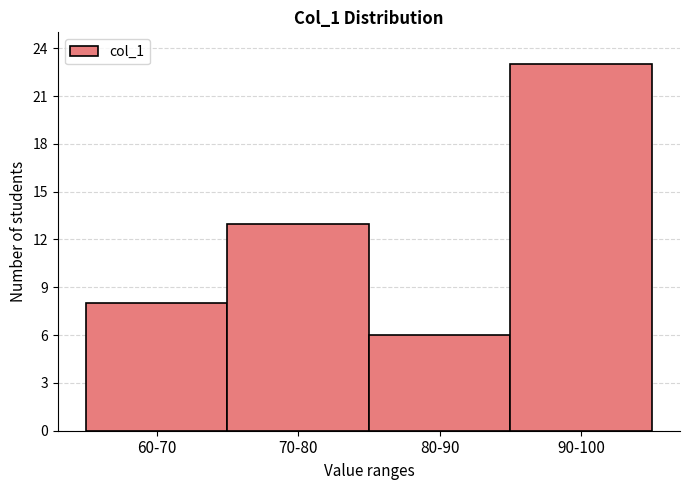

Reading right to left, list all the values displayed in this chart.

23	6	13	8